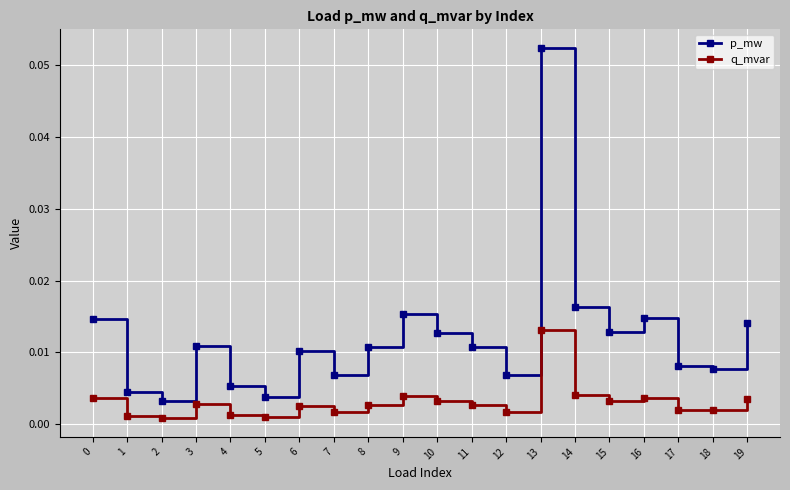

True or false: p_mw and q_mvar intersect in this chart.

False